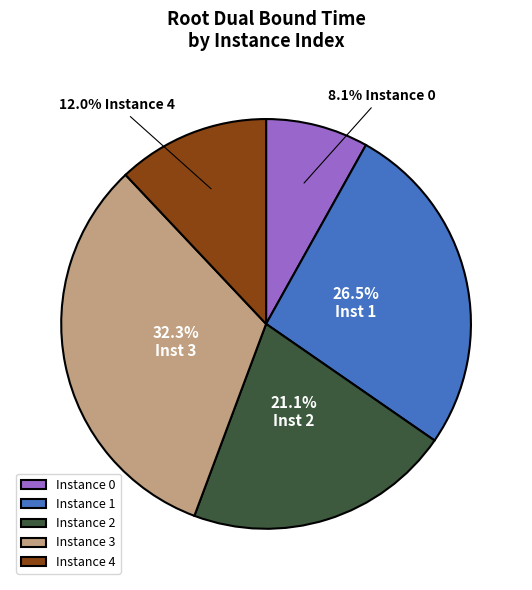

Which has a higher value, Instance 2 or Instance 4?

Instance 2